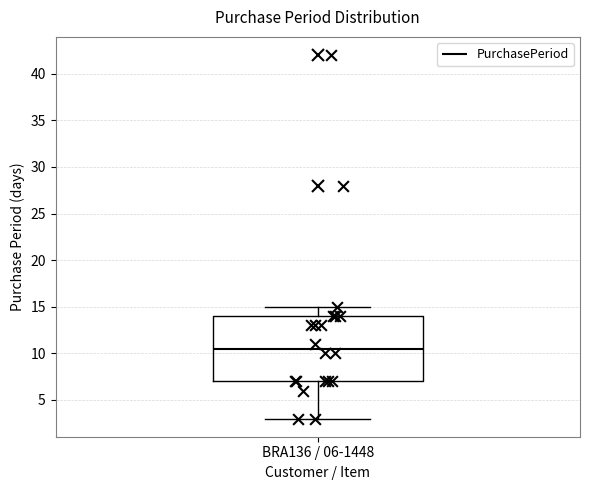

Read this box plot against the y-axis: the position of the median line, the range covered by the box, and the ends of both whiskers. The values are not printed on the chart, so give them approximately, as read against the axis.

median 10.5, box 7.0 to 14.0, whiskers 3.0 to 15.0